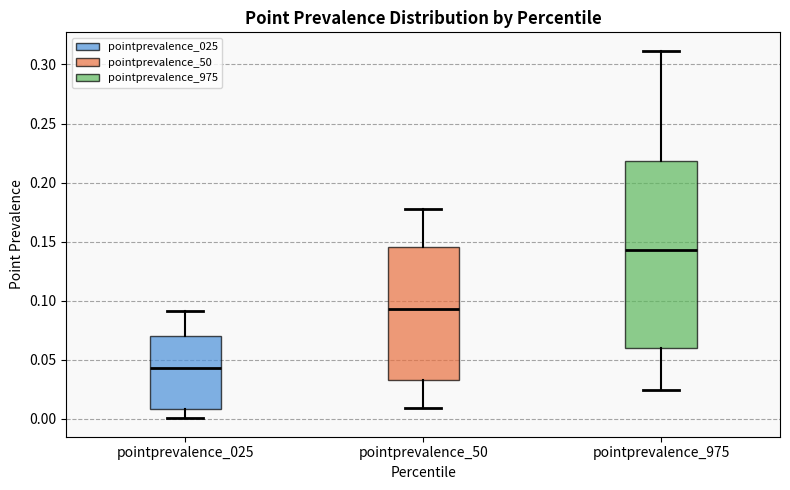

Which box is the tallest, from its lower edge to its upper edge?

pointprevalence_975